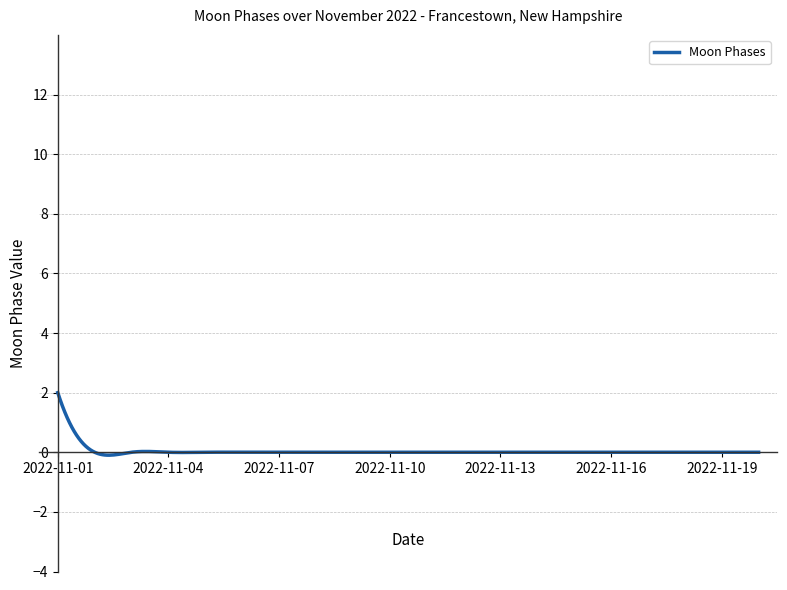

What is the difference between the maximum and minimum values?

2.1